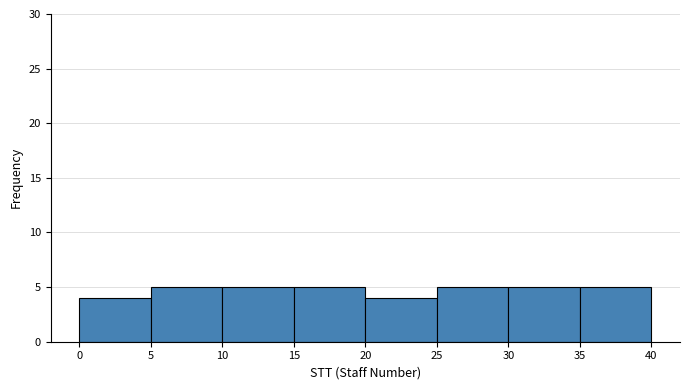

Reading left to right, list every bar in this chart as the range it spans on the x-axis followed by its height. The values are not printed on the chart, so give them approximately, as read against the axis.

0 to 5: 4
5 to 10: 5
10 to 15: 5
15 to 20: 5
20 to 25: 4
25 to 30: 5
30 to 35: 5
35 to 40: 5